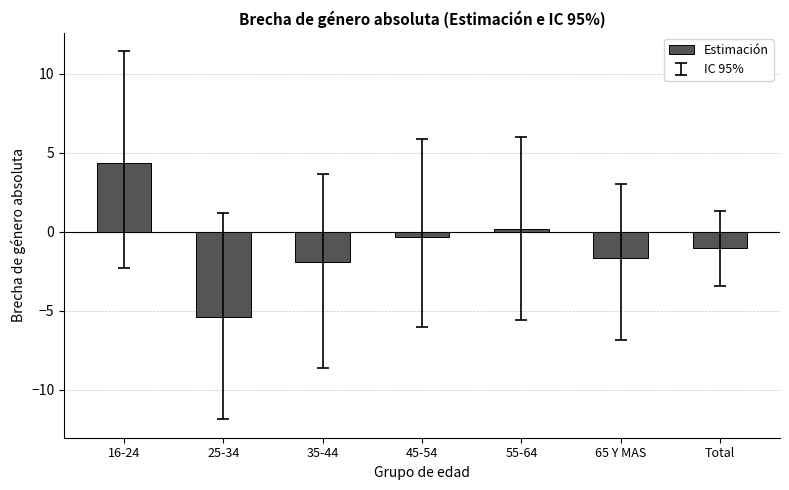

What is the value of the 7th bar from the left?

-1.0